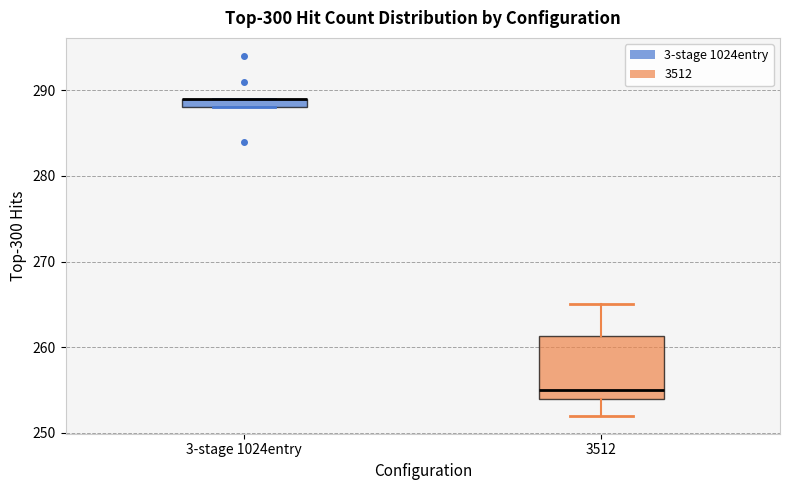

Comparing the boxes themselves (not the whiskers), which one is the tallest?

3512